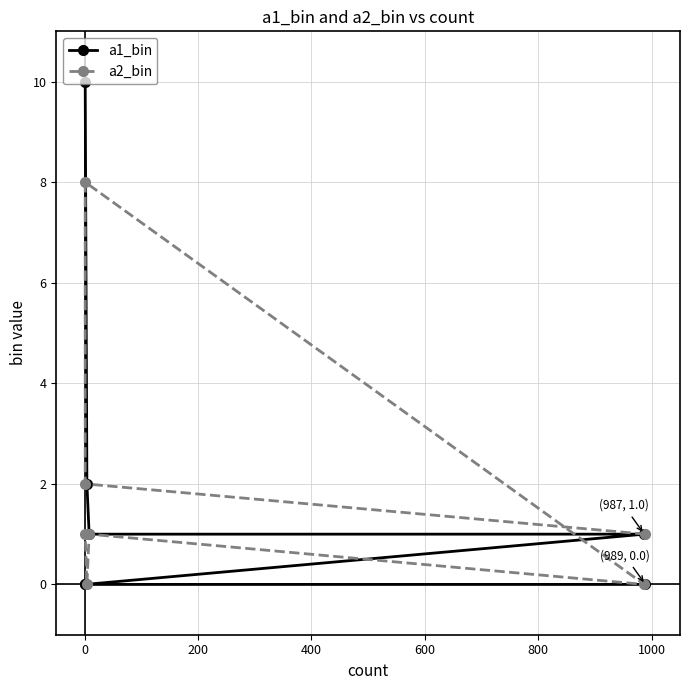

Rank the series at 1000 from lowest to highest value.

a2_bin, a1_bin